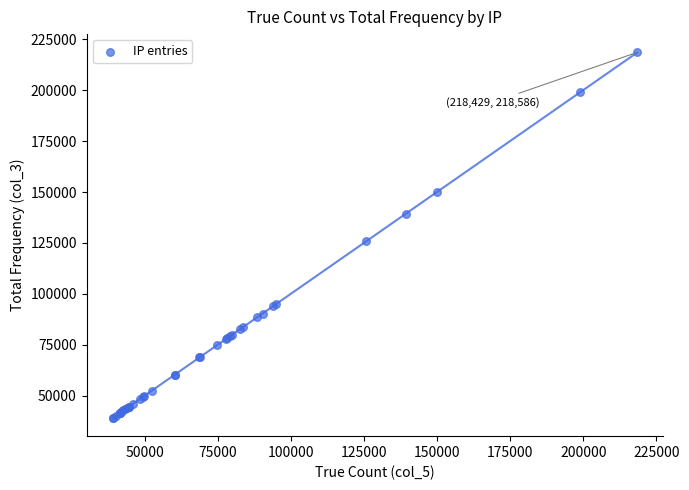

What Y value in the scatter plot is closest to 128907?

125862